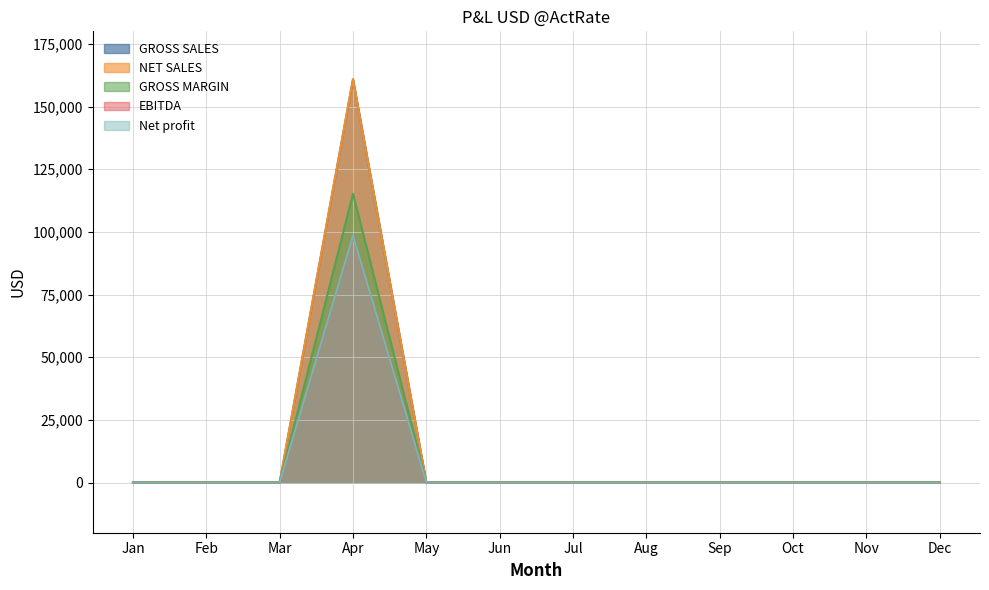

Is it true that EBITDA equals -60648.9 at Mar?

False